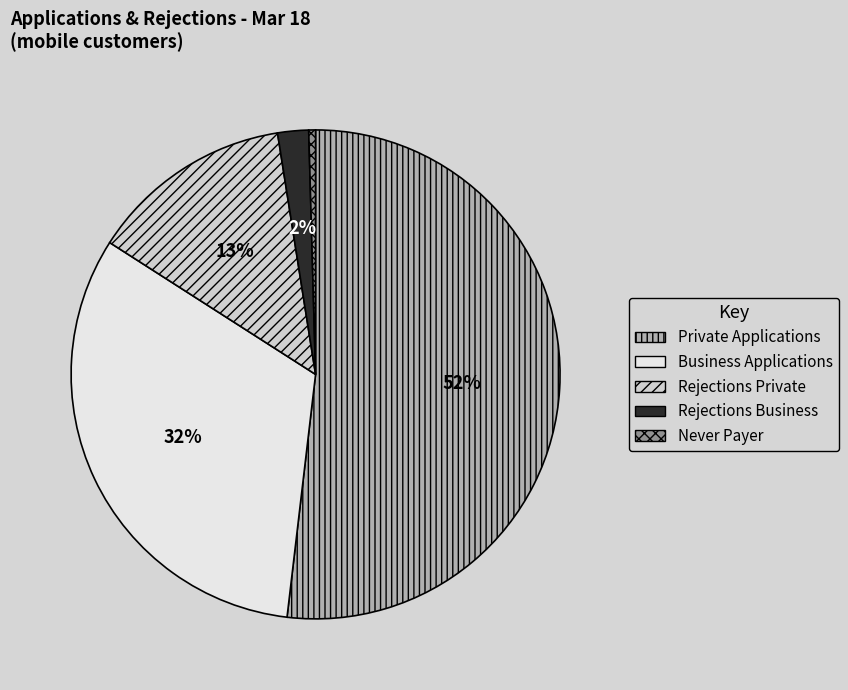

Does any single category account for the majority?

Yes